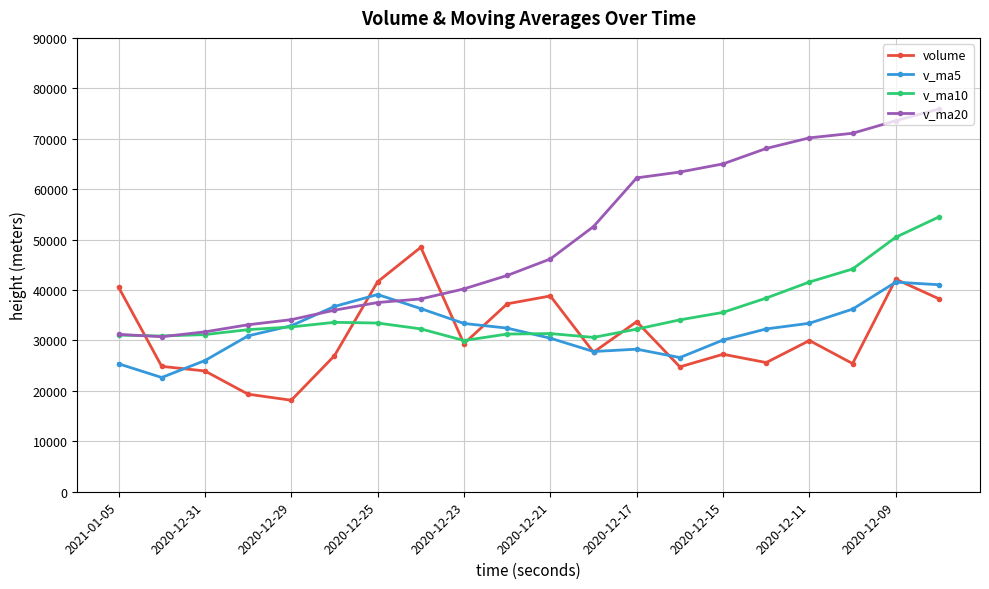

True or false: v_ma5 has more than 0 points higher than both neighbors.

True